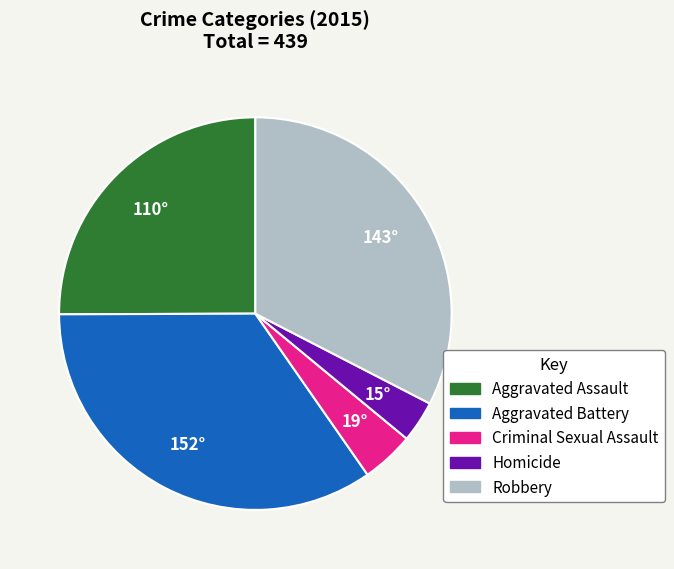

The Homicide slice represents 3% of the pie. True or false?

True